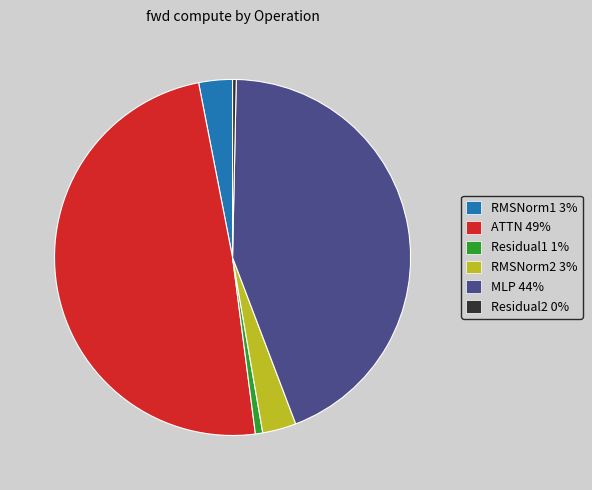

Does Residual2 account for over 50% of the chart?

No